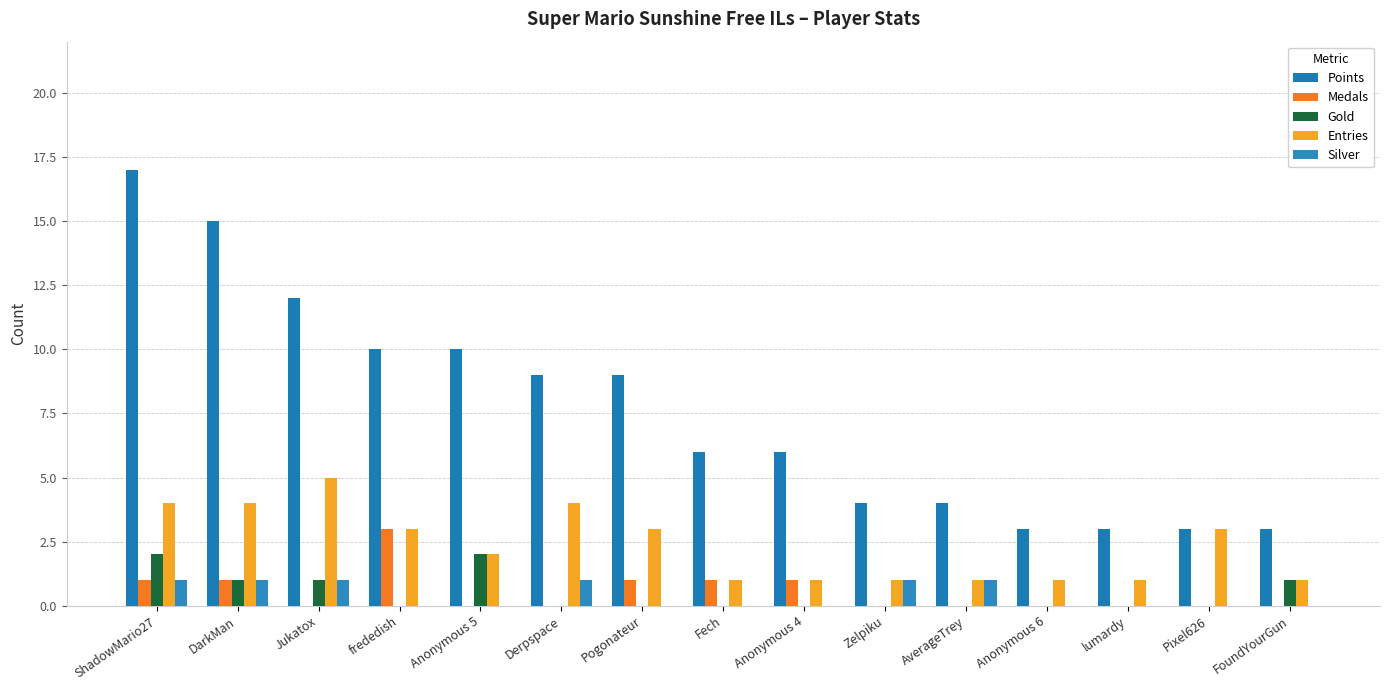

How many categories are shown in the chart?

15